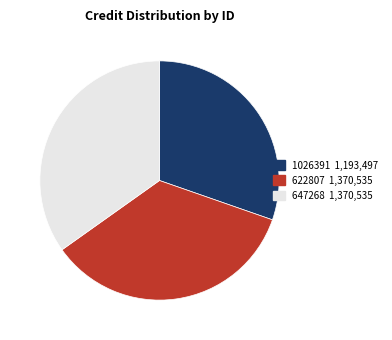

What is the smallest slice in the pie chart?

1026391